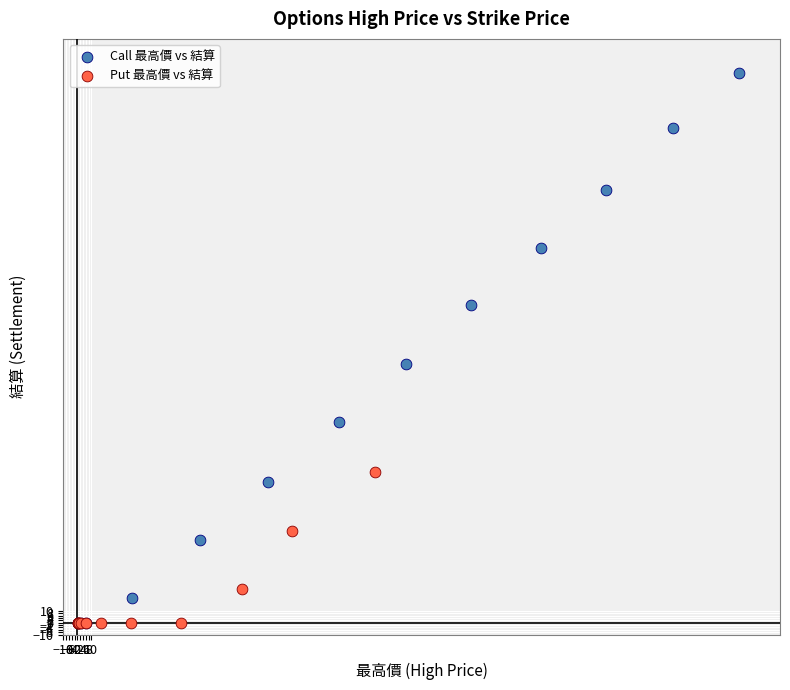

Which series contains the highest Y value?

Call 最高價 vs 結算